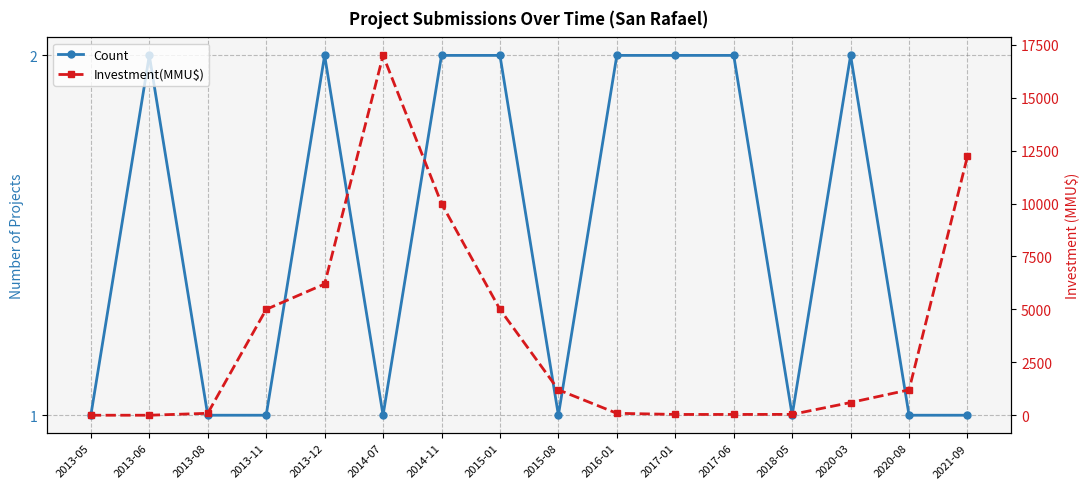

Reading left to right, list all the values displayed in this chart.

Count: 1	2	1	1	2	1	2	2	1	2	2	2	1	2	1	1
Investment(MMU$): 0	0	91	5000	6200	17000	10000	5000	1200	91	37	37	40	600	1200	12237